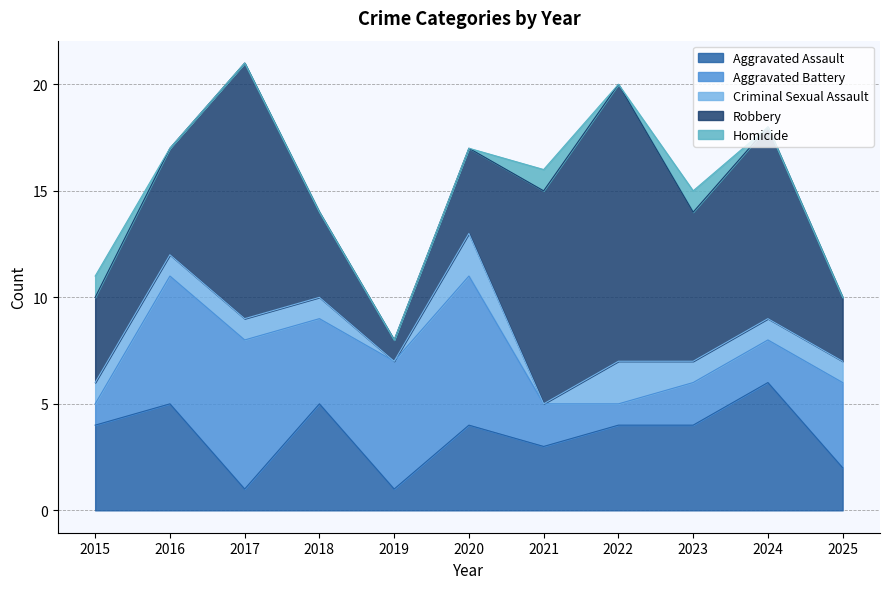

Which has a higher value, 2016 or 2024?

2024